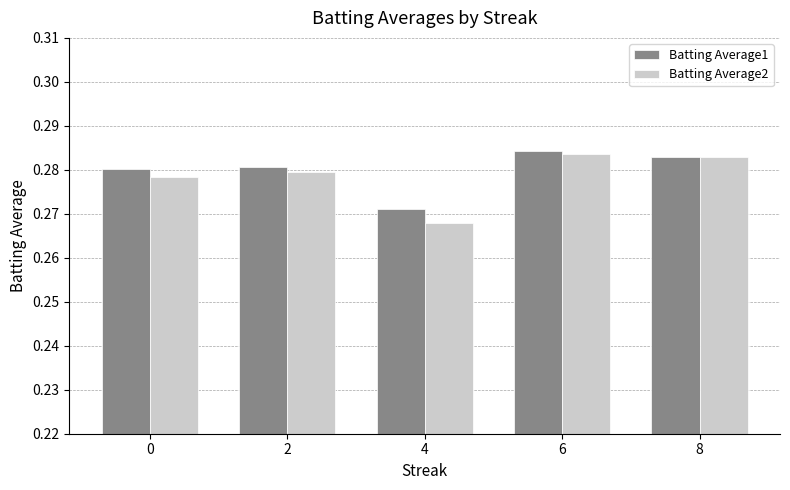

At which label is Batting Average2 closest to 0?

4